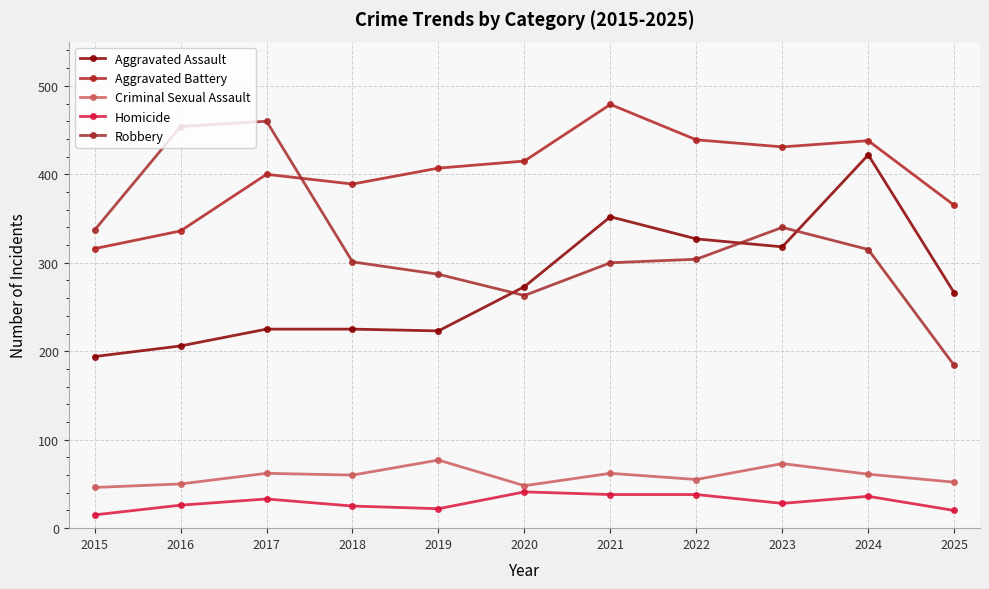

True or false: Aggravated Assault has a value of 225 at 2018.

True